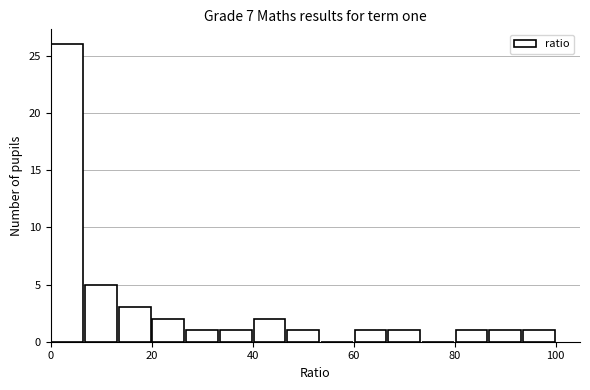

Read against the x-axis, roughly where is the centre of the tallest bar?

4